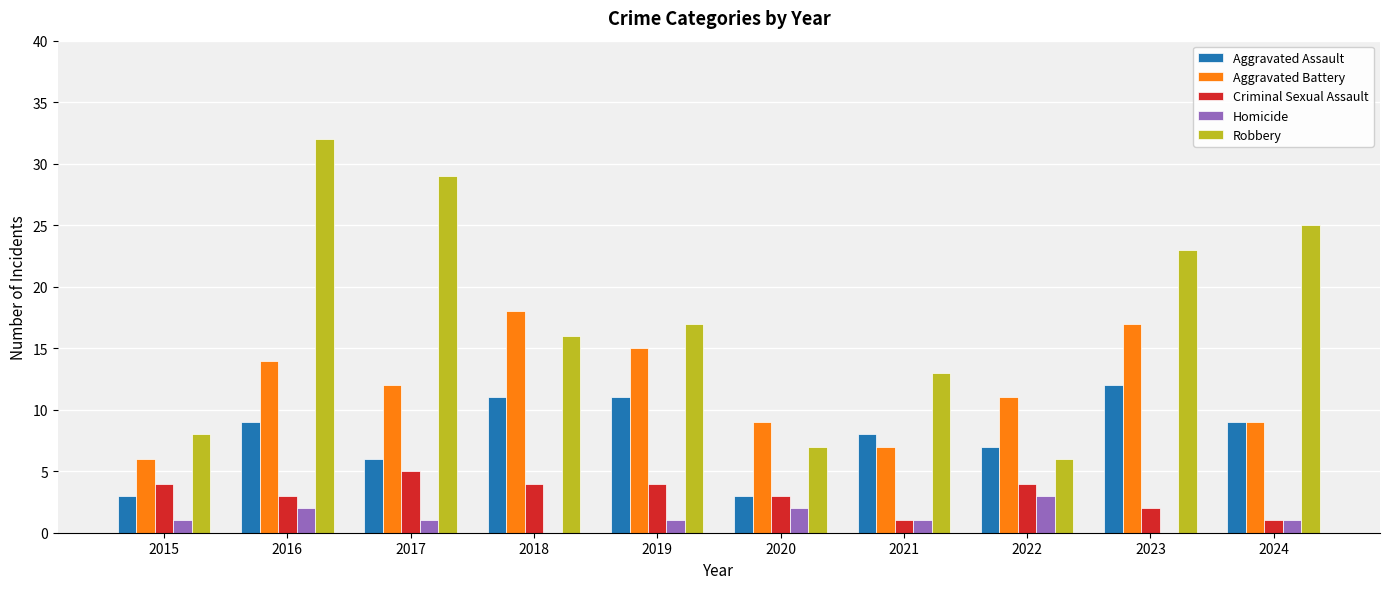

Which series changed the most between 2016 and 2019?

Robbery